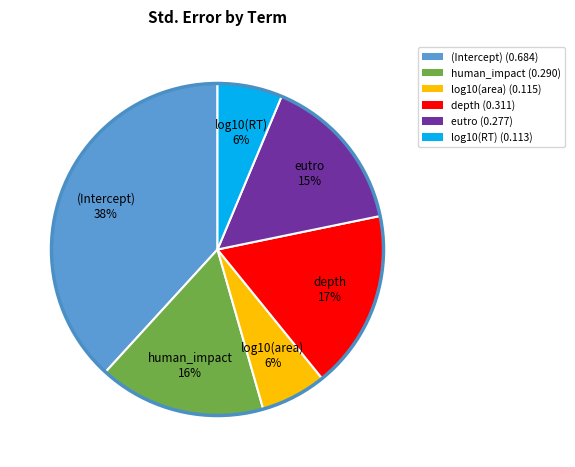

How many slices are in this pie chart?

6